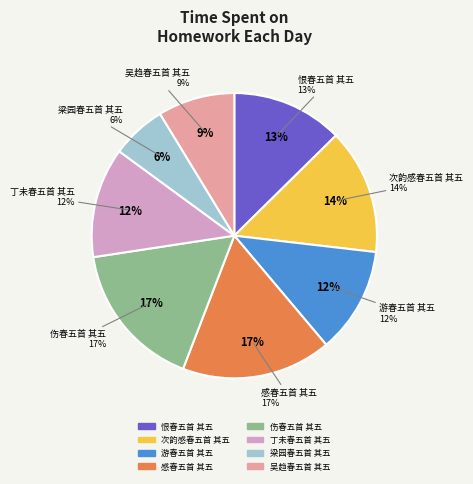

Rank the categories by value from highest to lowest.

感春五首 其五, 伤春五首 其五, 次韵感春五首 其五, 恨春五首 其五, 丁未春五首 其五, 游春五首 其五, 吴趋春五首 其五, 梁园春五首 其五